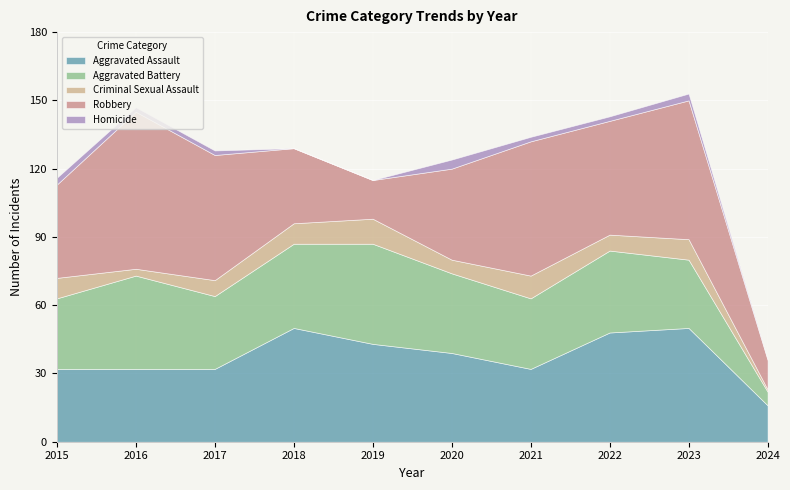

Reading left to right, list all the values displayed in this chart.

Aggravated Assault: 2015=32	2016=32	2017=32	2018=50	2019=43	2020=39	2021=32	2022=48	2023=50	2024=16
Aggravated Battery: 2015=31	2016=41	2017=32	2018=37	2019=44	2020=35	2021=31	2022=36	2023=30	2024=6
Criminal Sexual Assault: 2015=9	2016=3	2017=7	2018=9	2019=11	2020=6	2021=10	2022=7	2023=9	2024=1
Robbery: 2015=41	2016=69	2017=55	2018=33	2019=17	2020=40	2021=59	2022=50	2023=61	2024=13
Homicide: 2015=3	2016=2	2017=2	2018=0	2019=0	2020=4	2021=2	2022=2	2023=3	2024=0